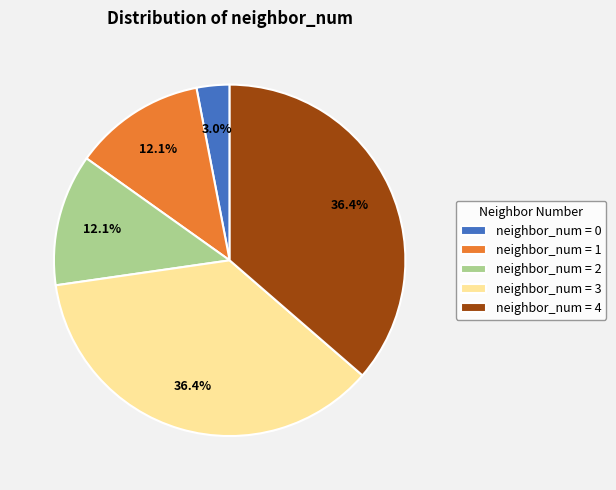

Which category has the smallest portion of the pie?

neighbor_num = 0